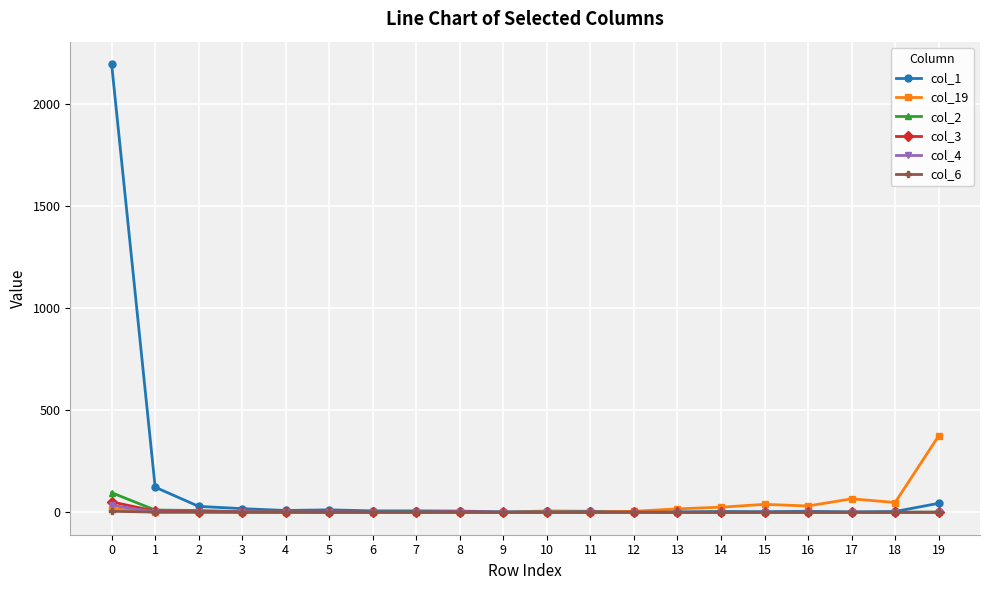

Which series has the largest range (max minus min)?

col_1